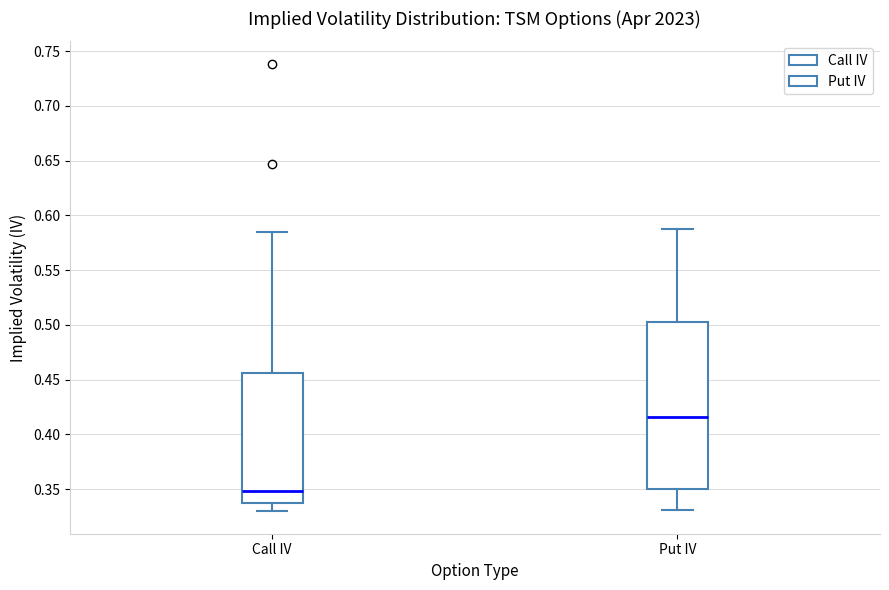

Reading left to right, transcribe this box plot: for each box, give where its median line is, the range the box spans, and where its two whiskers end, as read against the y-axis. The values are not printed on the chart, so give them approximately, as read against the axis.

Call IV: median 0.350, box 0.340 to 0.455, whiskers 0.330 to 0.585
Put IV: median 0.415, box 0.350 to 0.505, whiskers 0.330 to 0.590